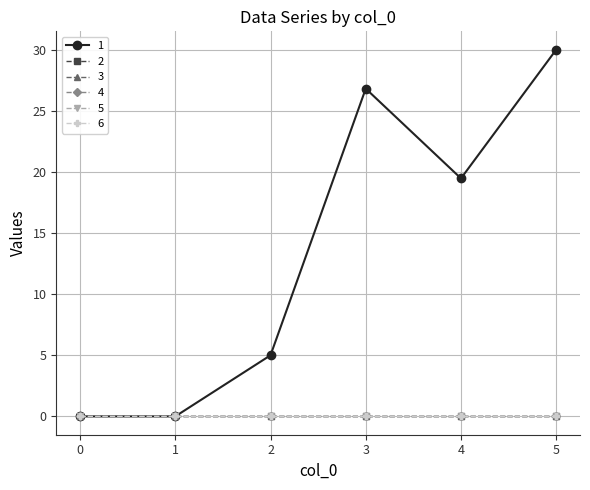

What is the spread (max minus min) of values at 4?

19.5